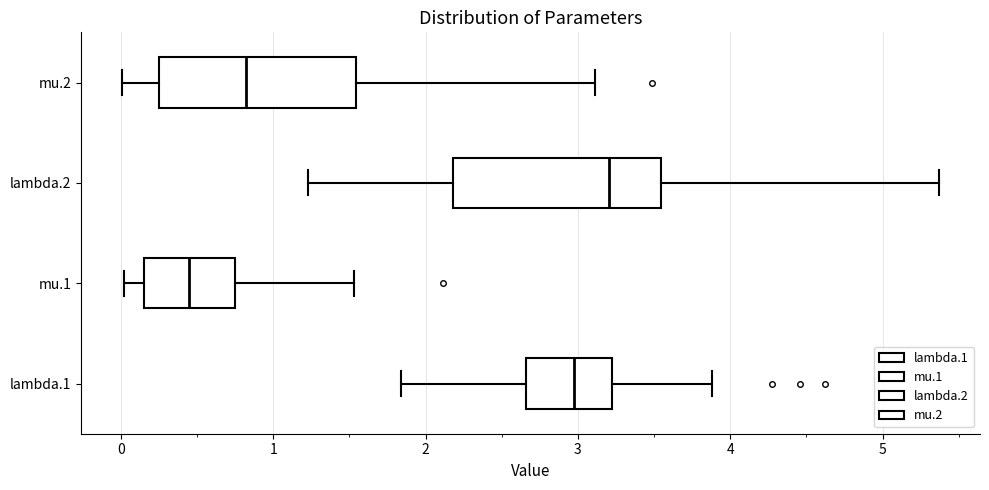

Where does the median line of the box for mu.2 sit on the x-axis? The values are not printed on the chart, so give them approximately, as read against the axis.

0.8